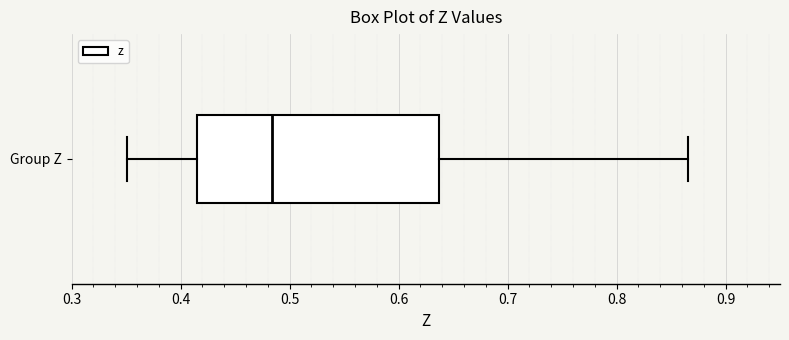

Transcribe this box plot: give where the median line is, the range the box spans, and where the two whiskers end, as read against the x-axis. The values are not printed on the chart, so give them approximately, as read against the axis.

median 0.48, box 0.41 to 0.64, whiskers 0.35 to 0.87